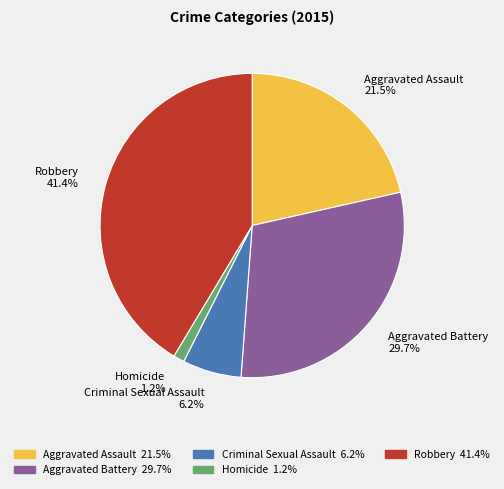

Between Homicide and Aggravated Battery, which is larger?

Aggravated Battery